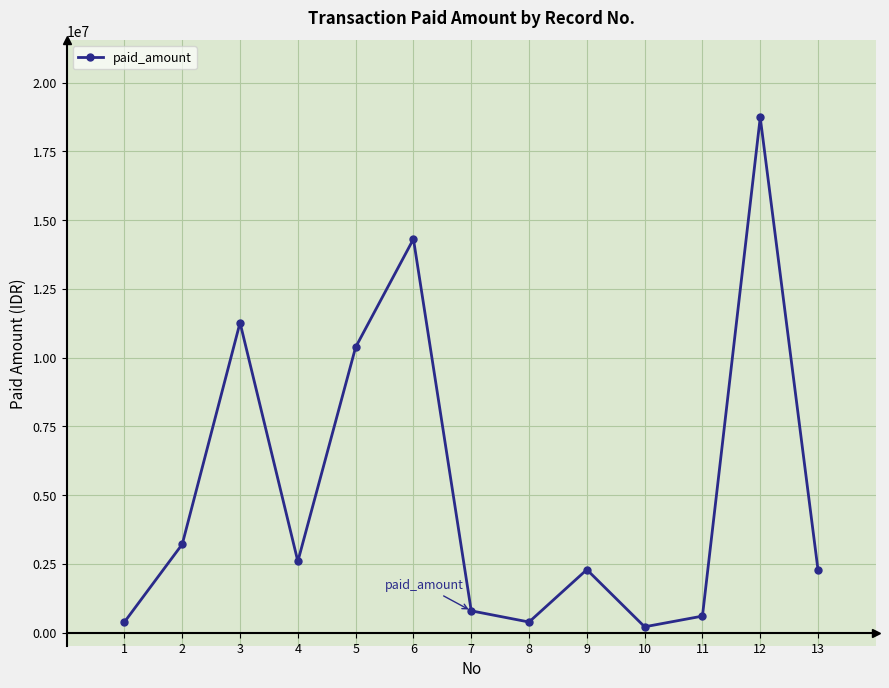

What is the difference between the values at 1 and 13?

1887000